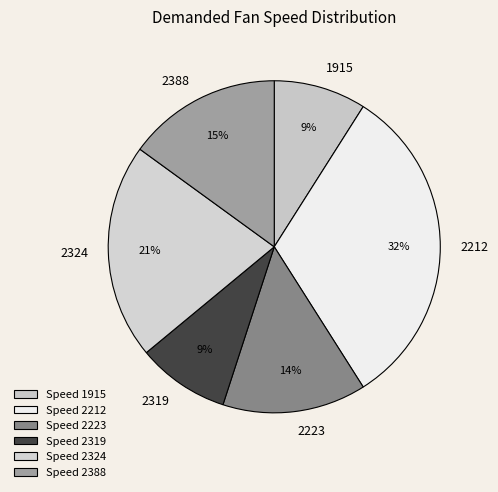

The 2223 slice represents 14% of the pie. True or false?

True